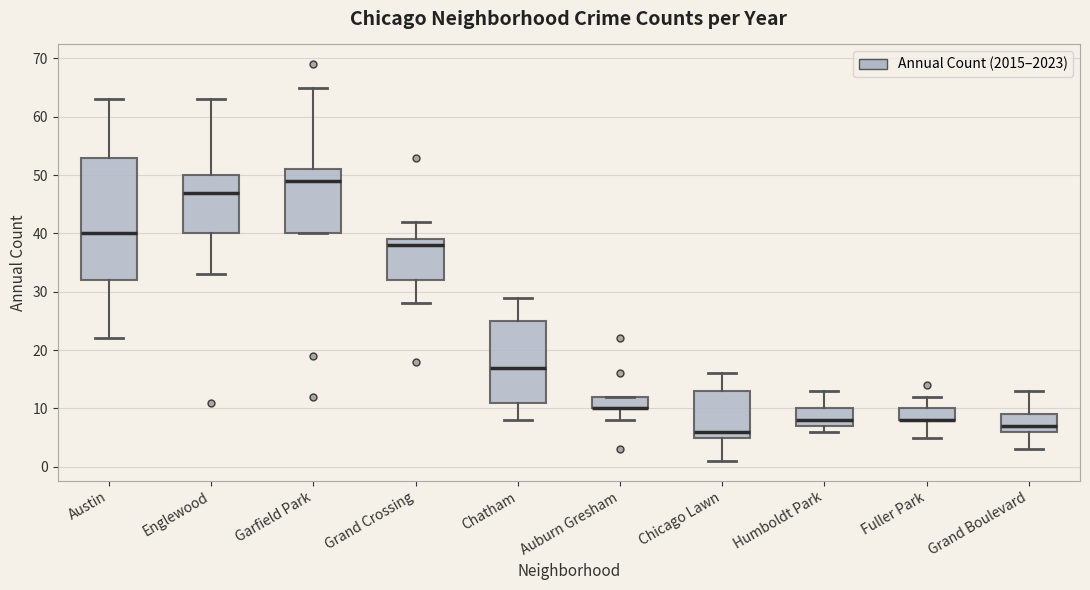

Reading left to right, transcribe this box plot: for each box, give where its median line is, the range the box spans, and where its two whiskers end, as read against the y-axis. The values are not printed on the chart, so give them approximately, as read against the axis.

Austin: median 40, box 32 to 53, whiskers 22 to 63
Englewood: median 47, box 40 to 50, whiskers 33 to 63
Garfield Park: median 49, box 40 to 51, whiskers 40 to 65
Grand Crossing: median 38, box 32 to 39, whiskers 28 to 42
Chatham: median 17, box 11 to 25, whiskers 8 to 29
Auburn Gresham: median 10 (drawn on the box's lower edge), box 10 to 12, whiskers 8 to 12
Chicago Lawn: median 6, box 5 to 13, whiskers 1 to 16
Humboldt Park: median 8, box 7 to 10, whiskers 6 to 13
Fuller Park: median 8 (drawn on the box's lower edge), box 8 to 10, whiskers 5 to 12
Grand Boulevard: median 7, box 6 to 9, whiskers 3 to 13